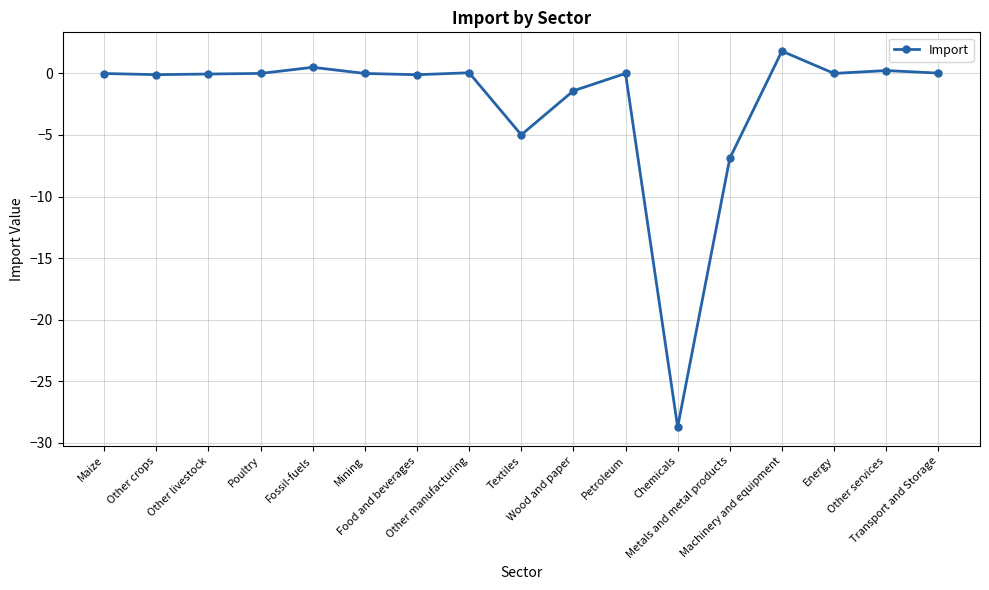

What is the label of the 9th point from the right?

Textiles